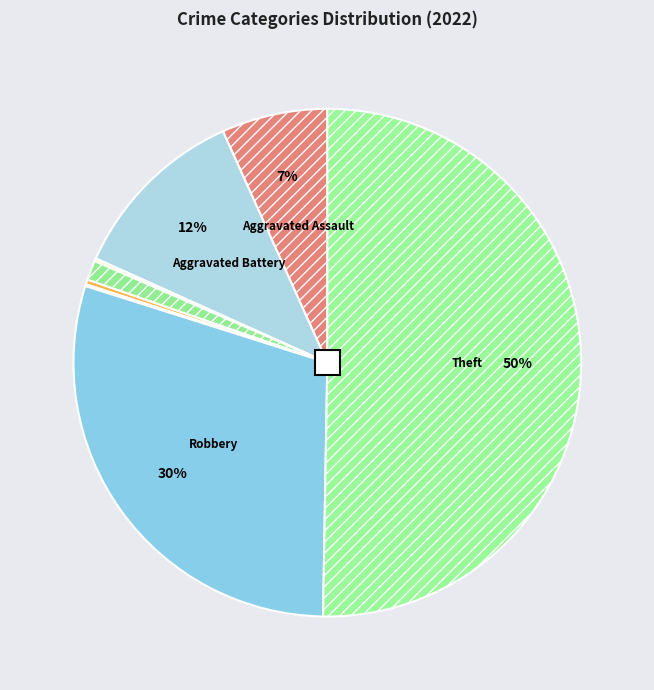

How many segments does this pie chart have?

8